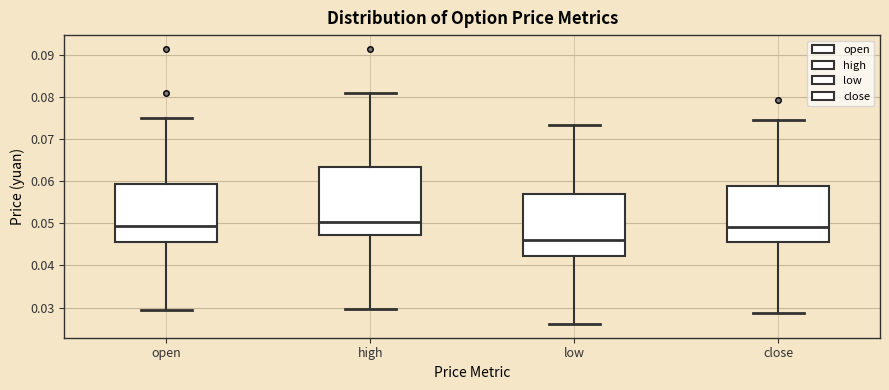

Which box's median line is the lowest?

low